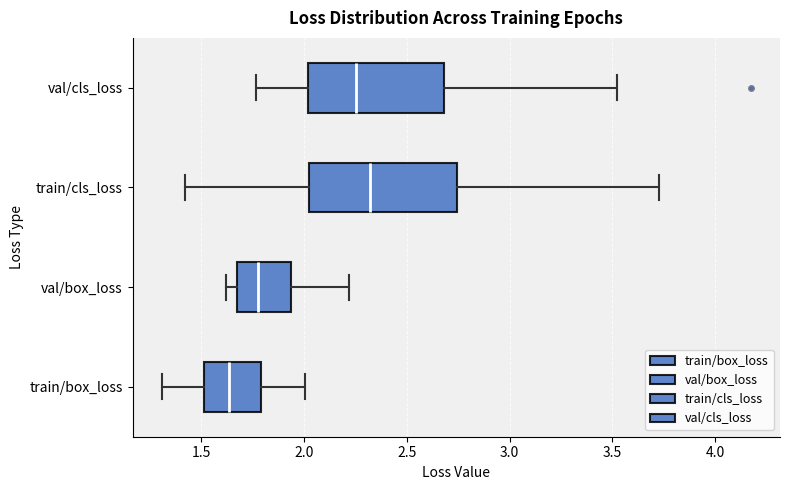

Reading bottom to top, read every box against the x-axis: the position of its median line, the range the box covers, and the ends of its whiskers. The values are not printed on the chart, so give them approximately, as read against the axis.

train/box_loss: median 1.65, box 1.50 to 1.80, whiskers 1.30 to 2.00
val/box_loss: median 1.80, box 1.65 to 1.95, whiskers 1.60 to 2.20
train/cls_loss: median 2.30, box 2.05 to 2.75, whiskers 1.40 to 3.75
val/cls_loss: median 2.25, box 2.00 to 2.70, whiskers 1.75 to 3.50